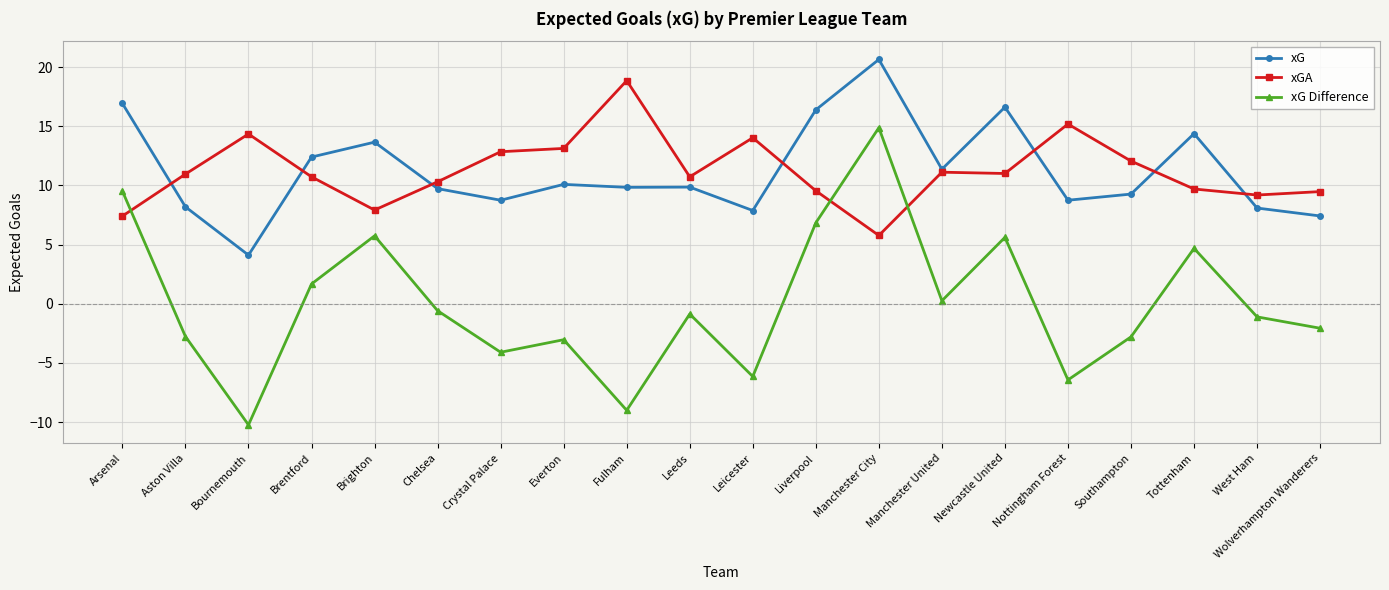

List the series in order of their peak value, lowest first.

xG Difference, xGA, xG